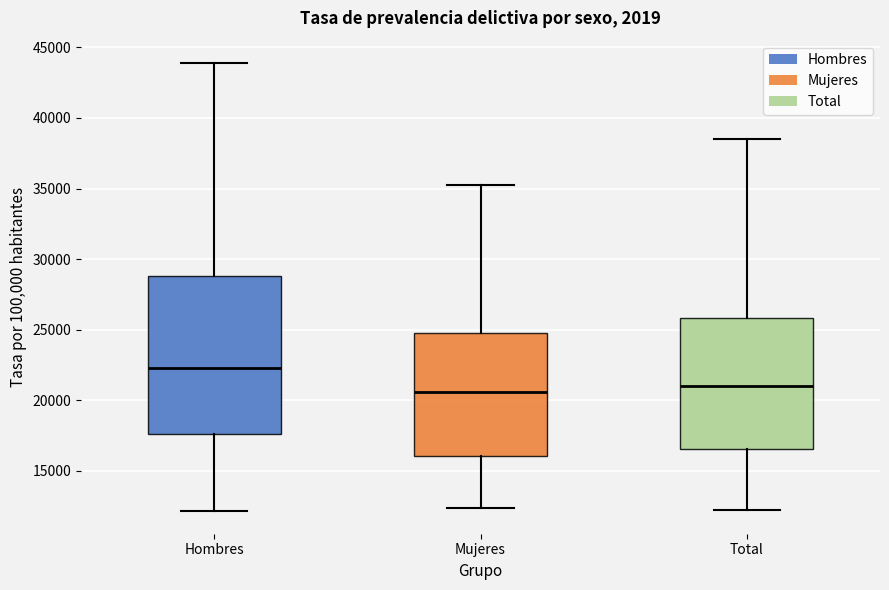

Where does the upper whisker of the box for Mujeres end on the y-axis? The values are not printed on the chart, so give them approximately, as read against the axis.

35000